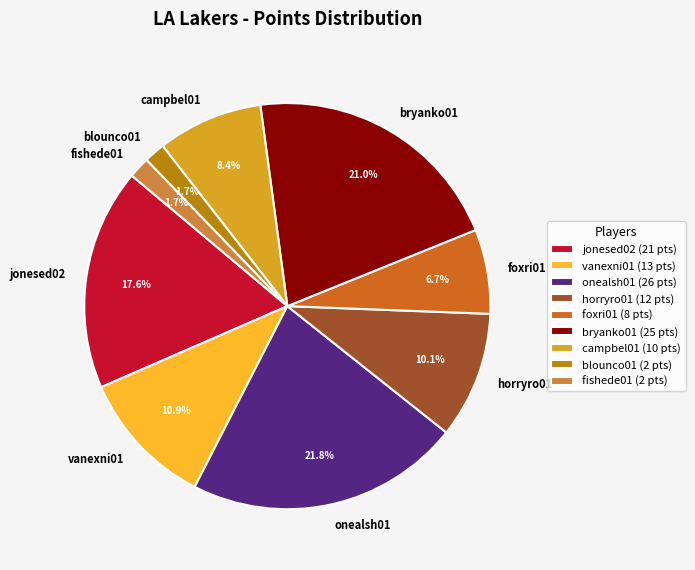

To the nearest percent, what portion does jonesed02 represent?

18%